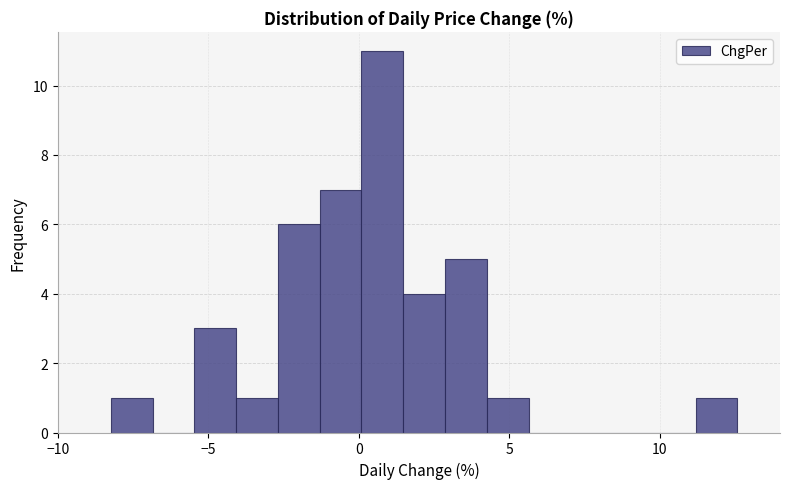

Read against the x-axis, roughly where is the centre of the tallest bar?

1.0